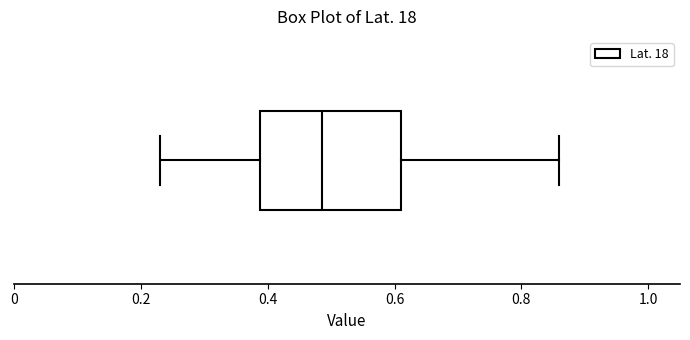

Where does the median line of the box sit on the x-axis? The values are not printed on the chart, so give them approximately, as read against the axis.

0.48